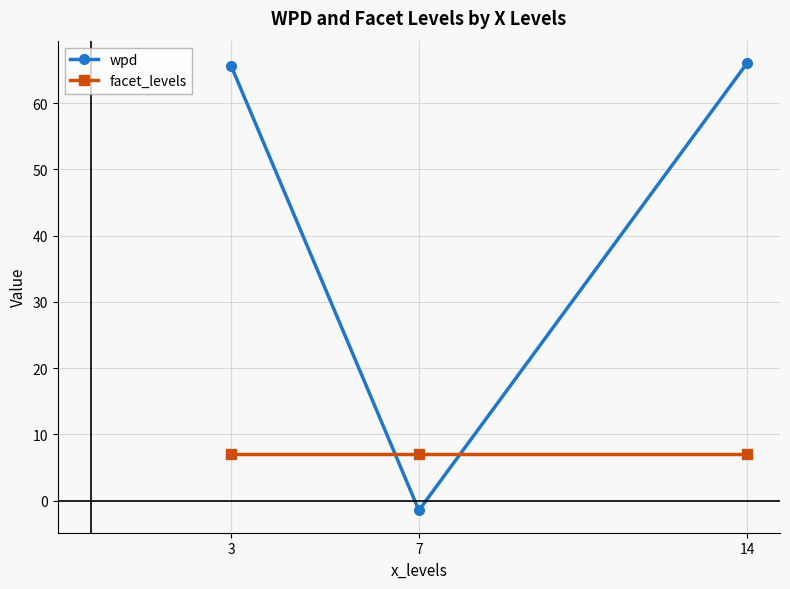

What is the average value of the wpd series?

43.4